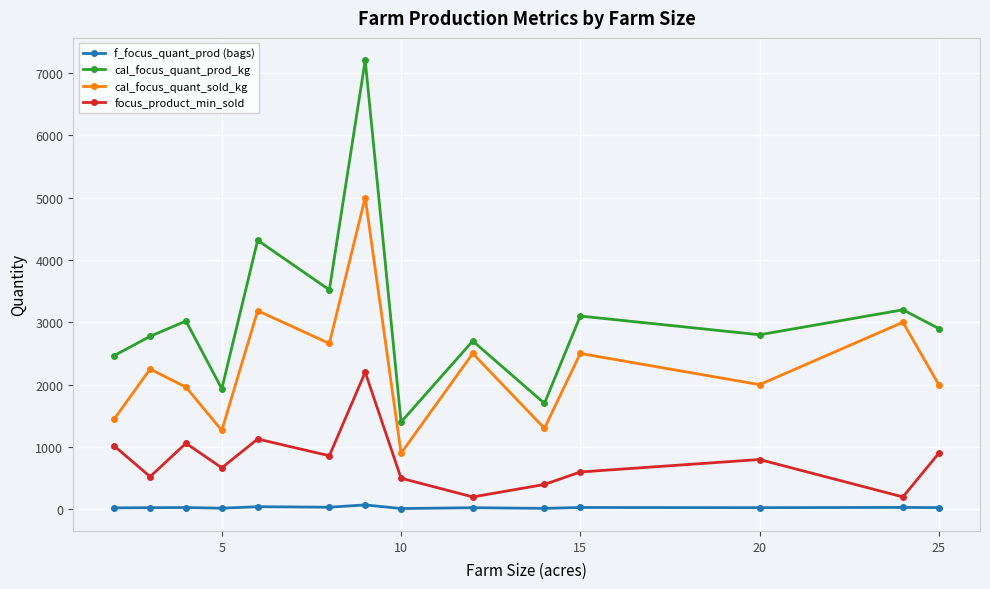

What is the minimum value for f_focus_quant_prod (bags)?

14.0